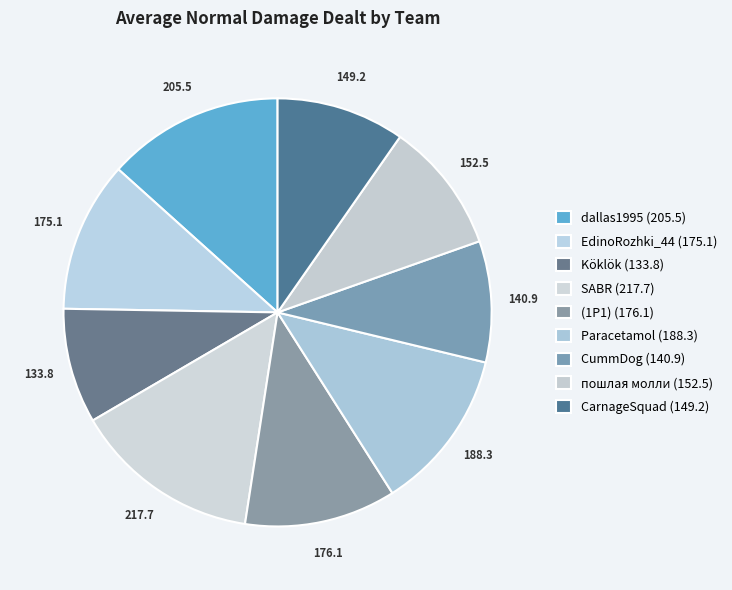

Does Köklök account for over 50% of the chart?

No